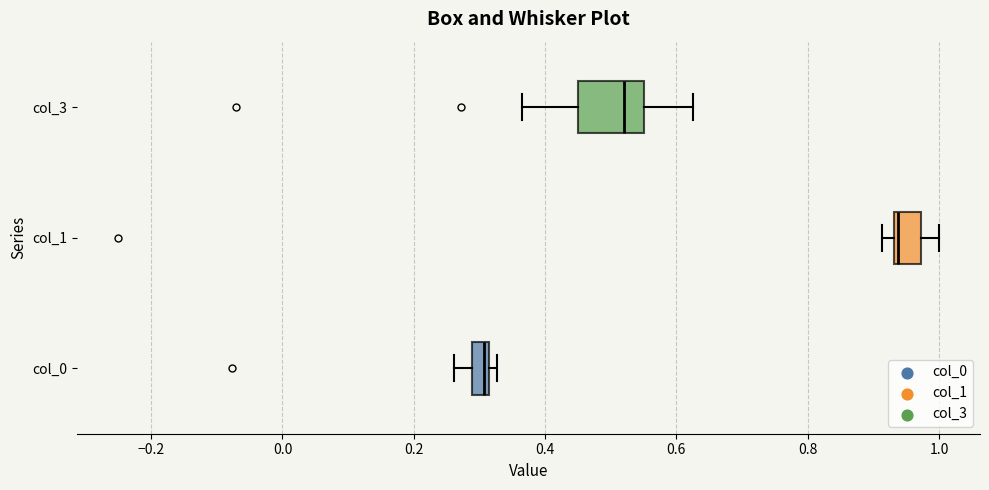

Which box is the widest, from its left edge to its right edge?

col_3